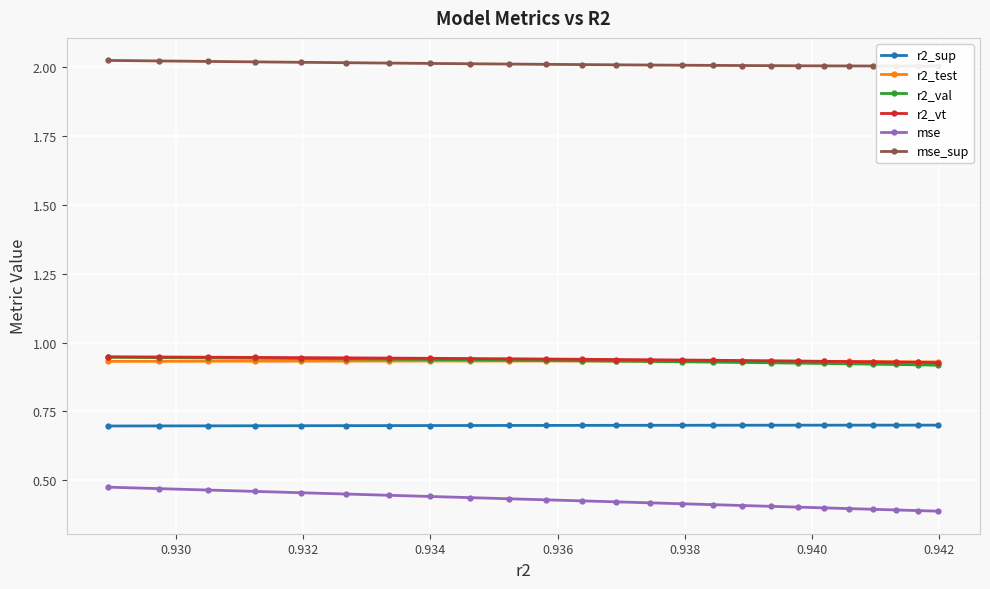

What is the lowest value of the r2_vt series?

0.9